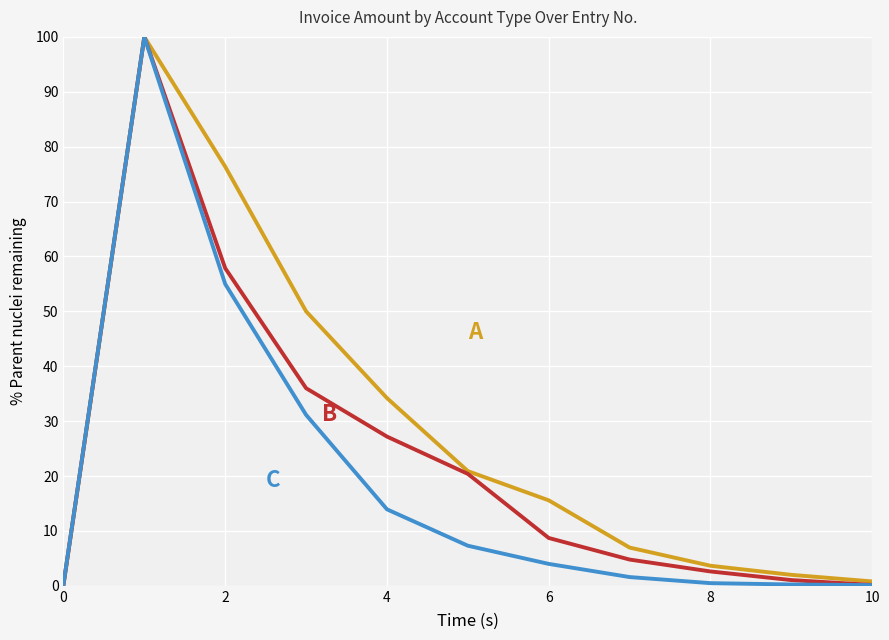

What is the greatest value displayed?

100.0